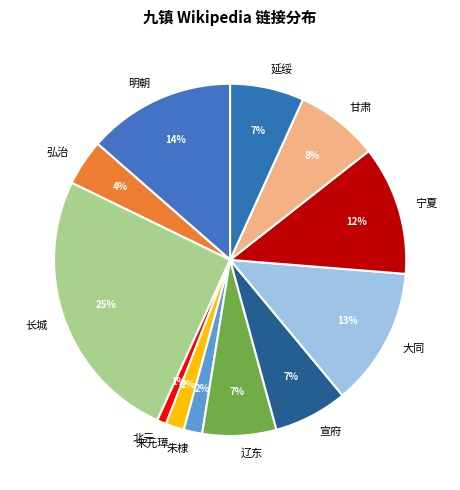

Which slice is the smallest?

北元